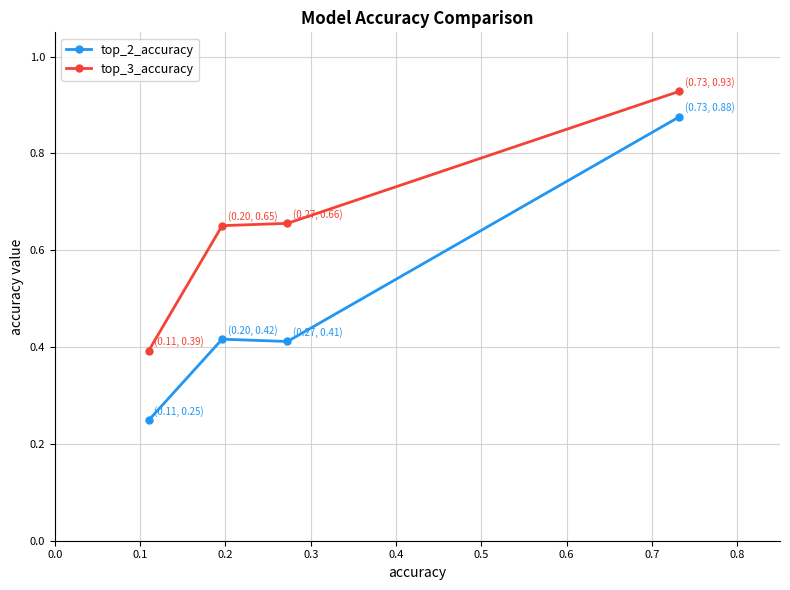

Count the top_3_accuracy values in the range 0 to 1.

4